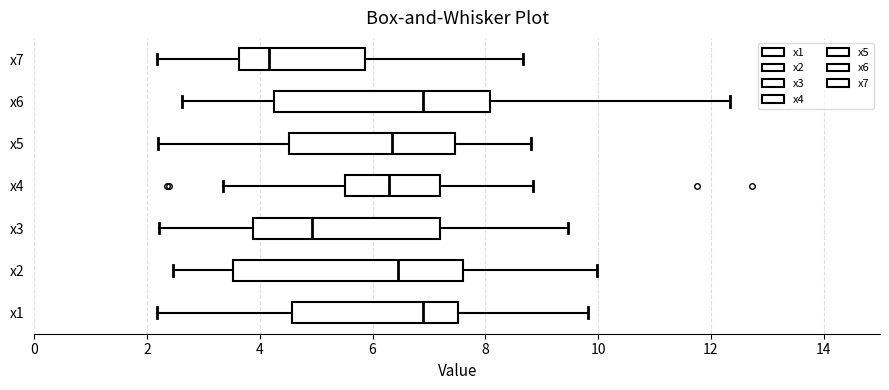

Reading bottom to top, transcribe this box plot: for each box, give where its median line is, the range the box spans, and where its two whiskers end, as read against the x-axis. The values are not printed on the chart, so give them approximately, as read against the axis.

x1: median 6.8, box 4.6 to 7.6, whiskers 2.2 to 9.8
x2: median 6.4, box 3.6 to 7.6, whiskers 2.4 to 10.0
x3: median 5.0, box 3.8 to 7.2, whiskers 2.2 to 9.4
x4: median 6.2, box 5.6 to 7.2, whiskers 3.4 to 8.8
x5: median 6.4, box 4.6 to 7.4, whiskers 2.2 to 8.8
x6: median 6.8, box 4.2 to 8.0, whiskers 2.6 to 12.4
x7: median 4.2, box 3.6 to 5.8, whiskers 2.2 to 8.6